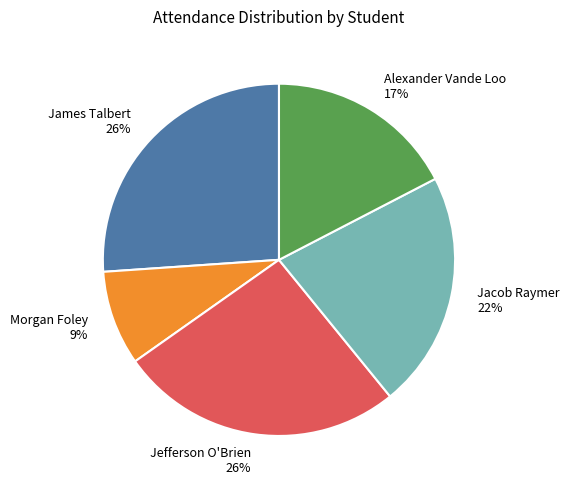

What percentage is the Alexander Vande Loo slice, to the nearest percent?

17%